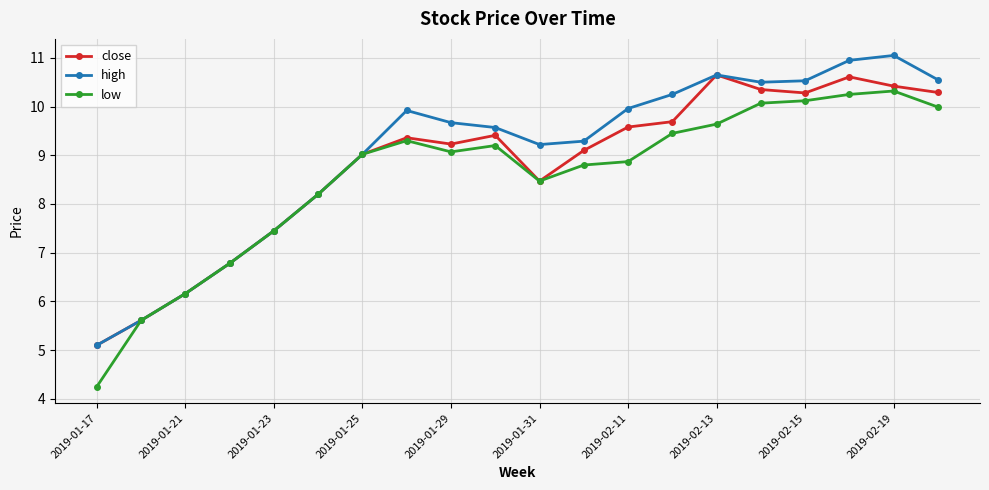

Is this an area chart (filled region under the line)?

No